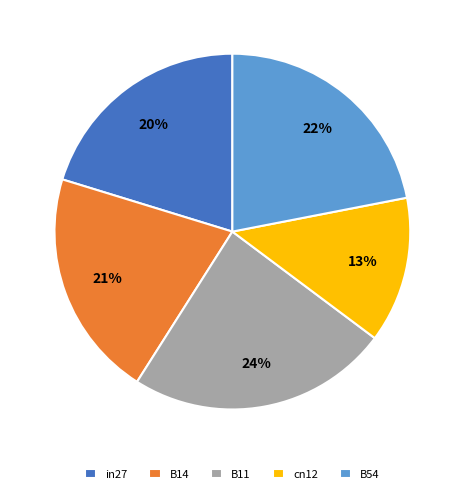

How many segments does this pie chart have?

5